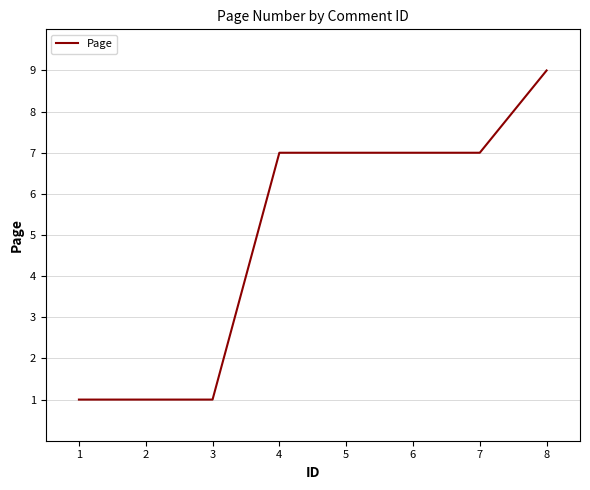

Reading left to right, extract all data points from this chart.

1	1	1	7	7	7	7	9